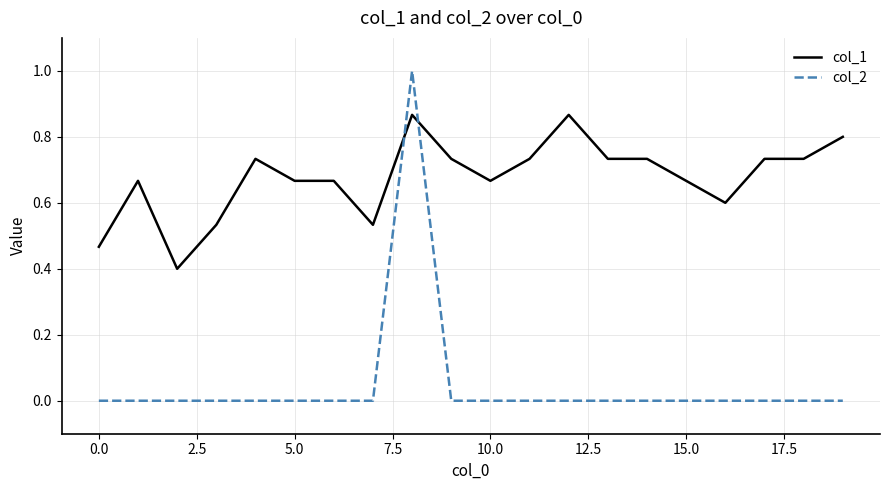

How many lines are shown in the chart?

2